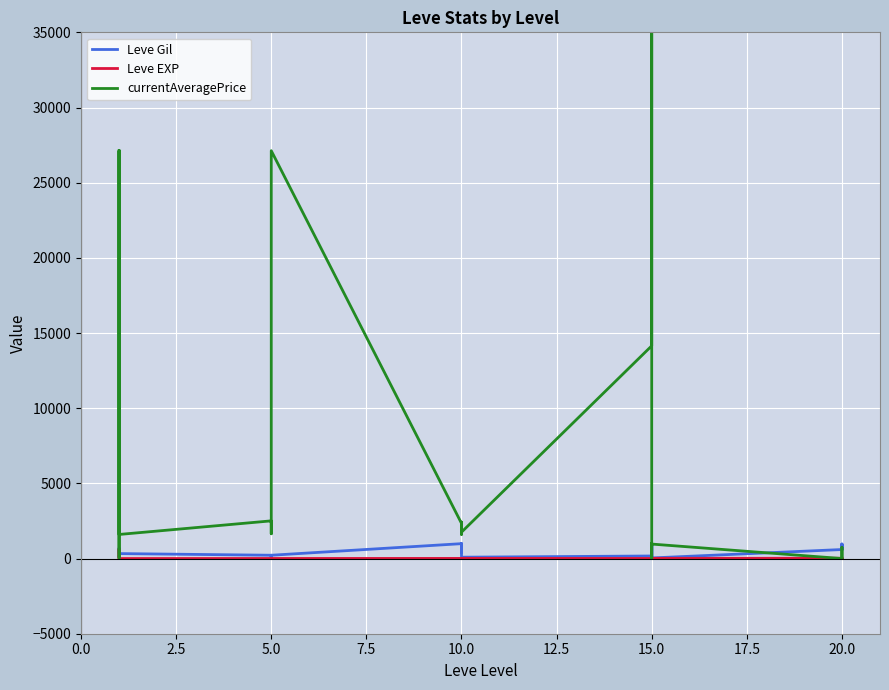

How many values in currentAveragePrice are above zero?

25